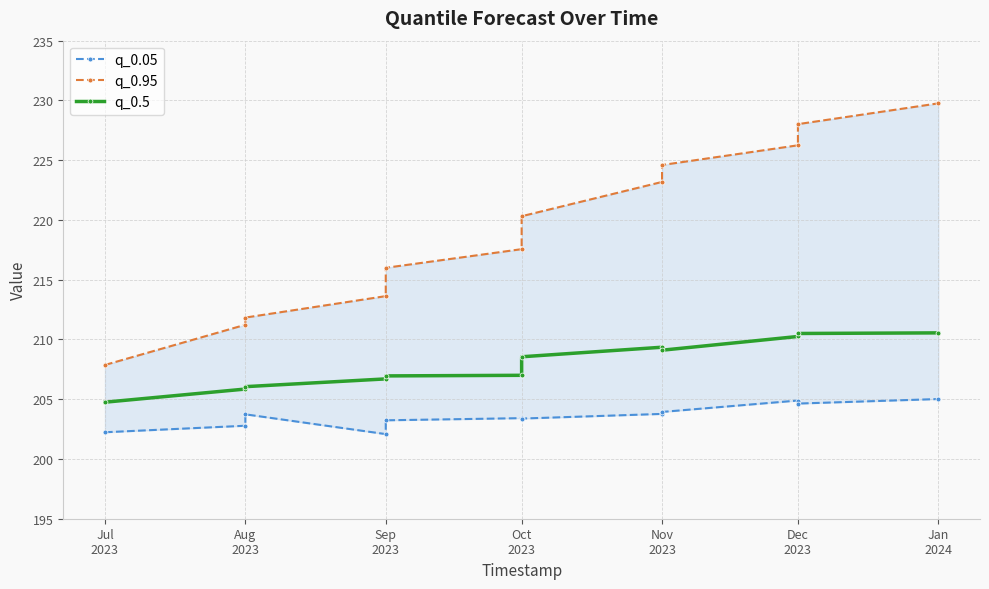

True or false: q_0.95 has more than 2 interior local peaks.

False